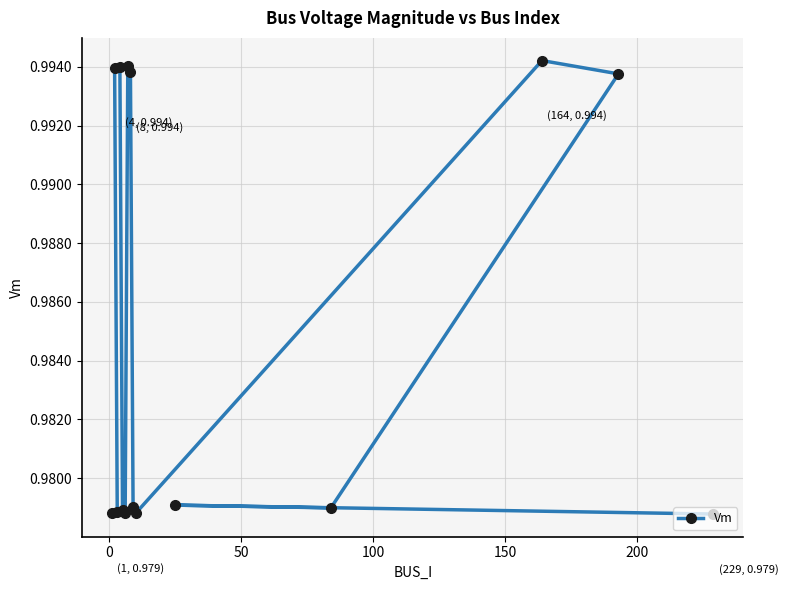

Count the values in the range 0 to 1.

15